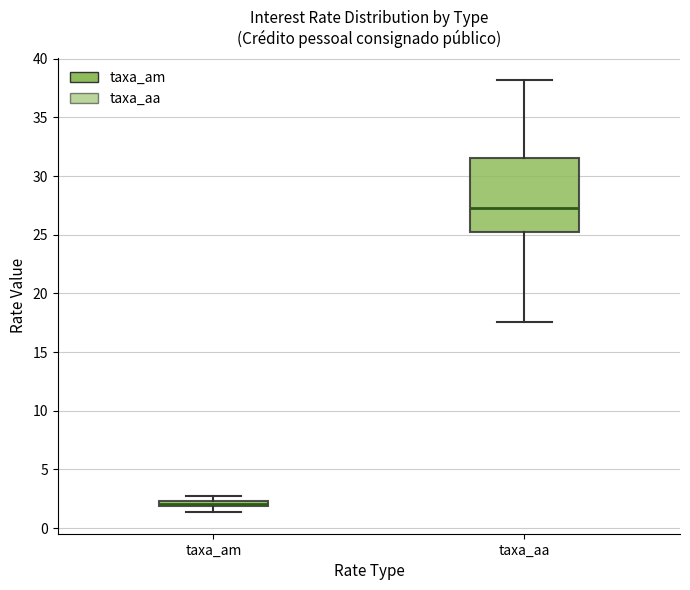

Which box is the tallest, from its lower edge to its upper edge?

taxa_aa